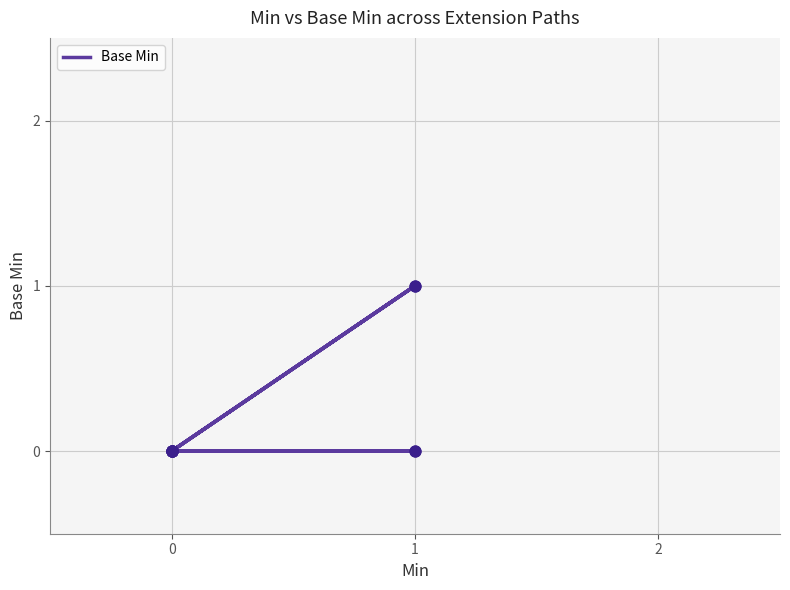

Between 1 and 0, which is larger?

1